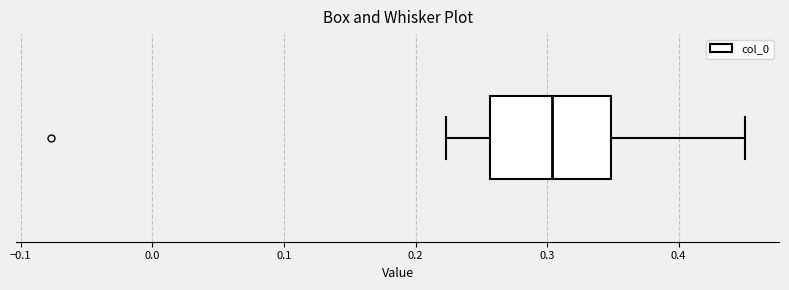

Read this box plot against the x-axis: the position of the median line, the range covered by the box, and the ends of both whiskers. The values are not printed on the chart, so give them approximately, as read against the axis.

median 0.30, box 0.26 to 0.35, whiskers 0.22 to 0.45